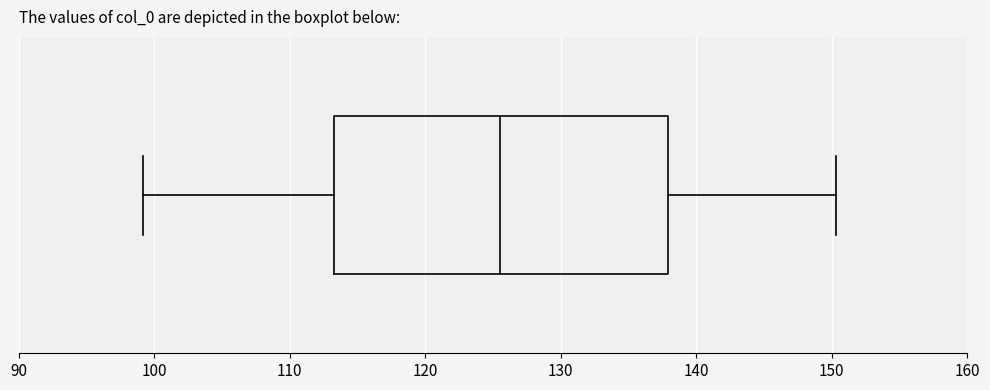

Where is the left edge of the box on the x-axis? The values are not printed on the chart, so give them approximately, as read against the axis.

113